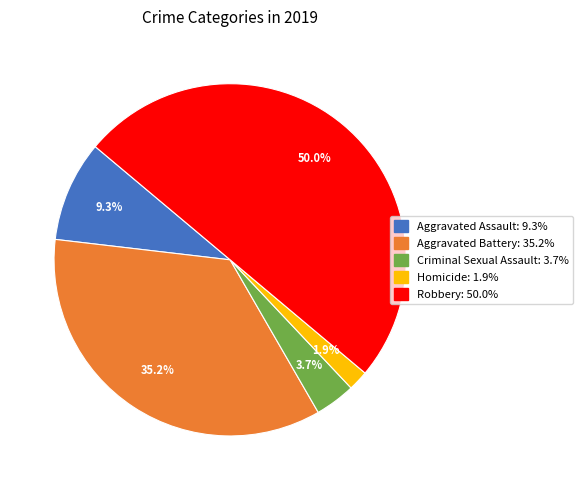

Do Robbery and Homicide together represent more than half of the pie?

Yes